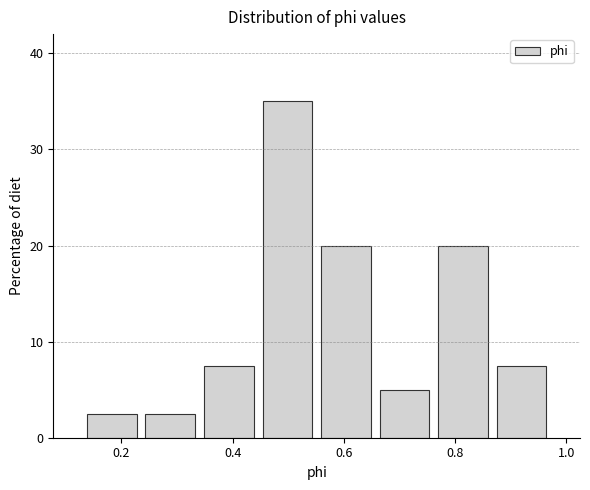

How tall is the bar that spans 0.76 to 0.86 on the x-axis? Neither the bar edges nor the heights are printed on the chart, so give them approximately, as read against the axes.

20